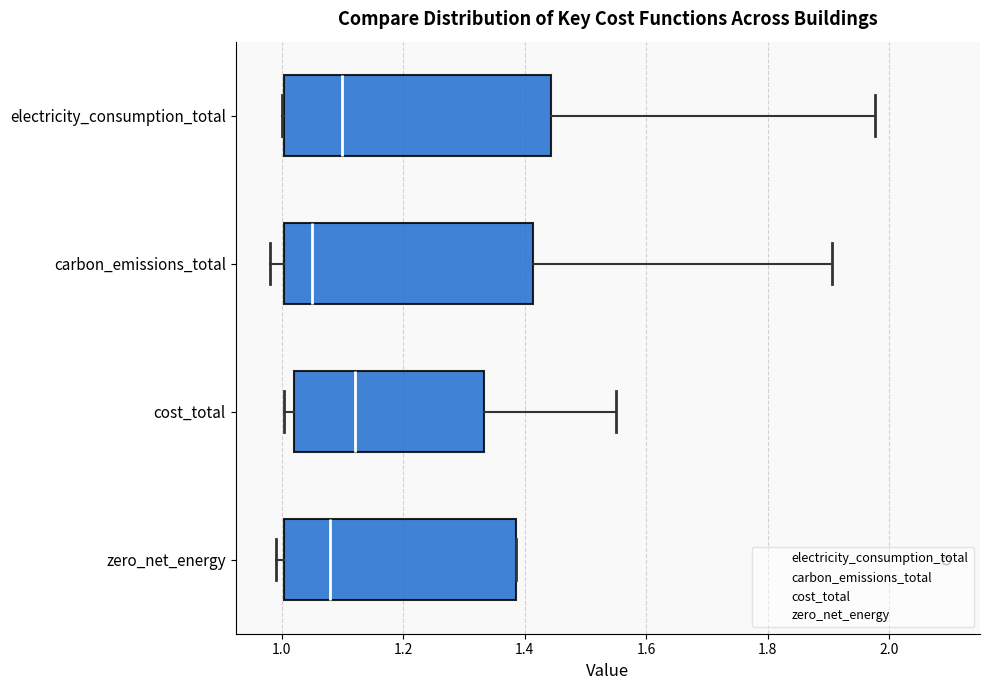

Where does the right whisker of the box for electricity_consumption_total end on the x-axis? The values are not printed on the chart, so give them approximately, as read against the axis.

1.98